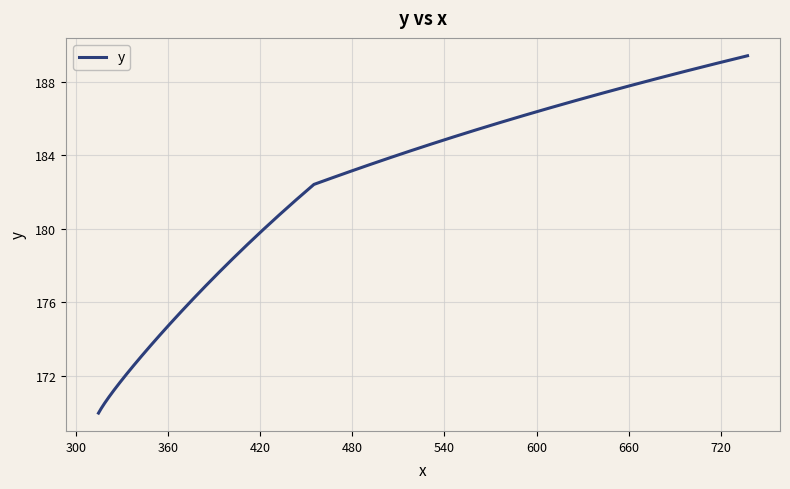

What is the minimum value shown in the chart?

170.0